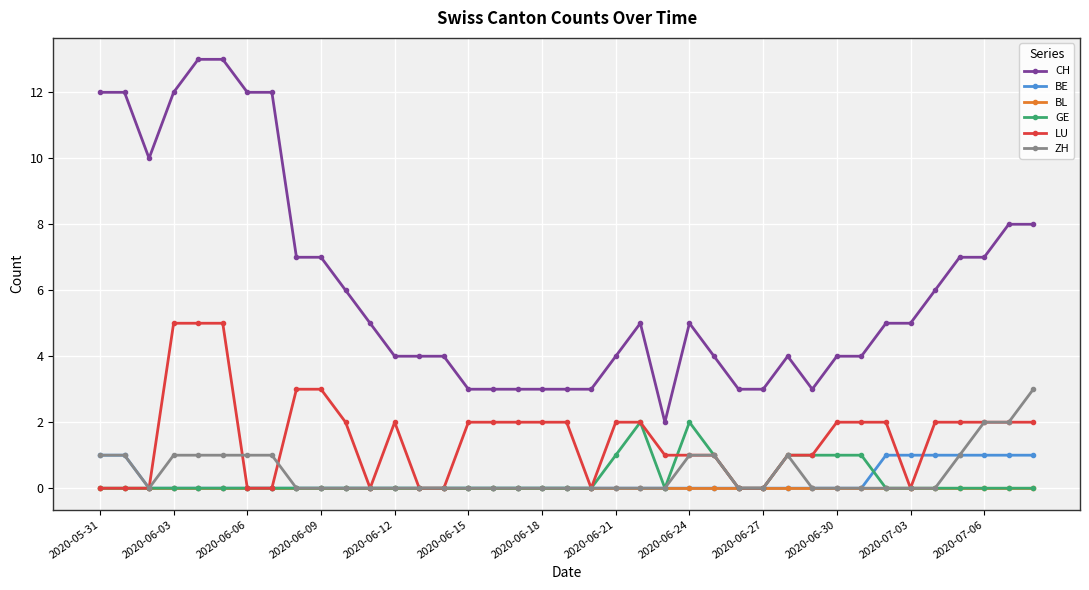

Which series has the largest total across all categories?

CH